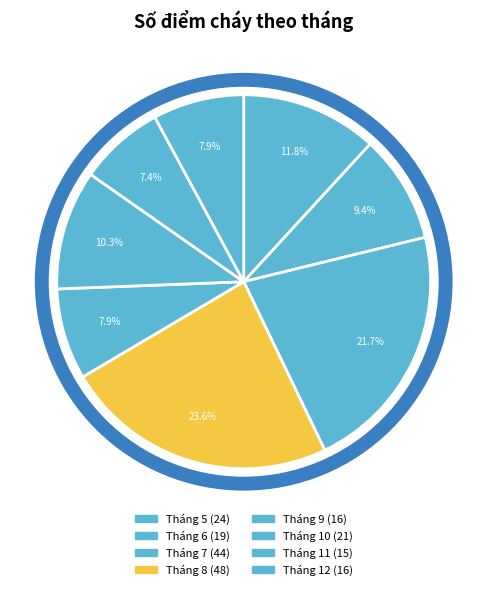

Which category has the biggest portion of the pie?

Tháng 8